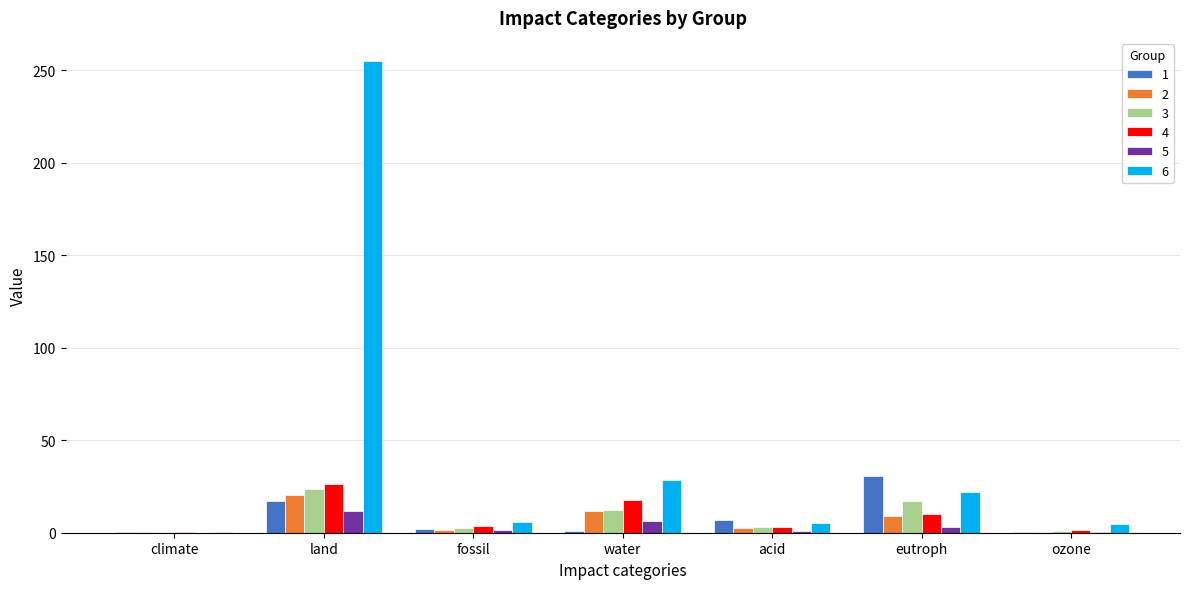

What is the maximum value for 4?

26.6